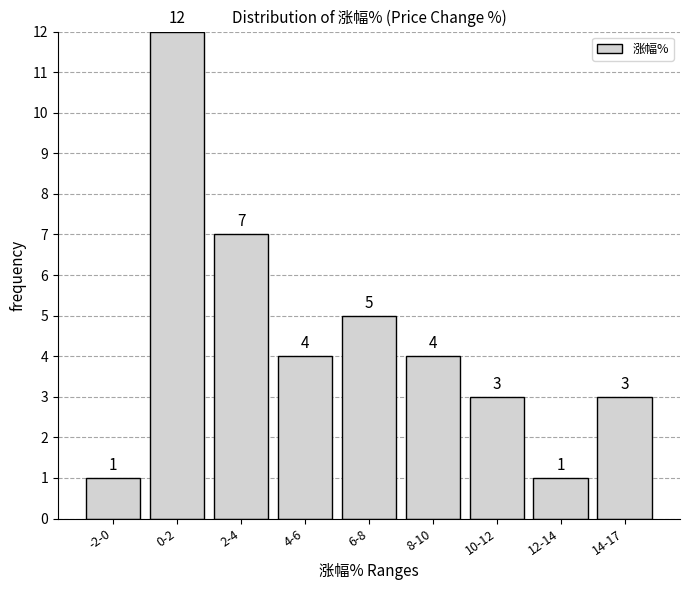

Reading right to left, extract all data points from this chart.

14-17=3	12-14=1	10-12=3	8-10=4	6-8=5	4-6=4	2-4=7	0-2=12	-2-0=1